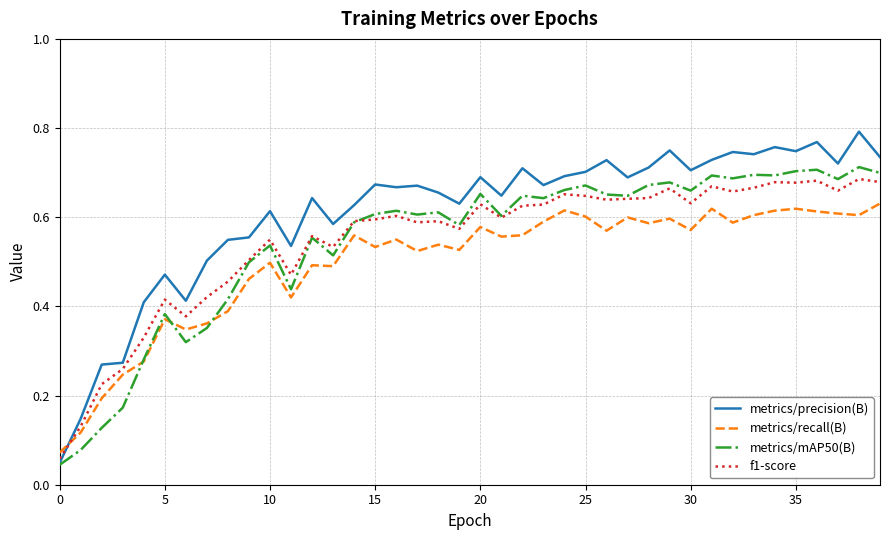

Does the chart display data point markers on the line(s)?

No